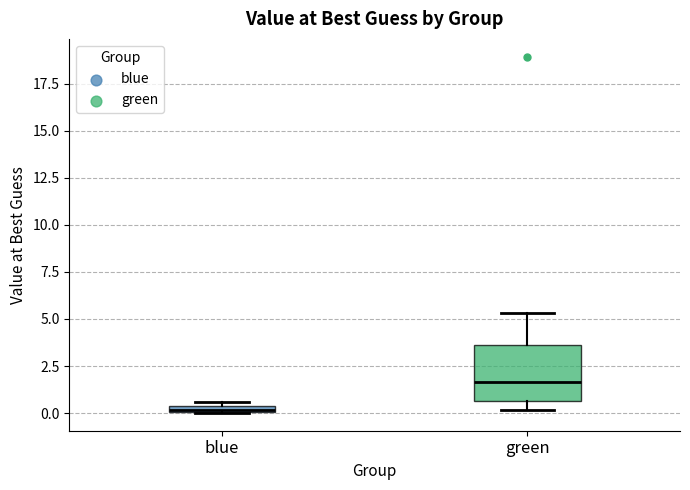

Which box's median line is the lowest?

blue